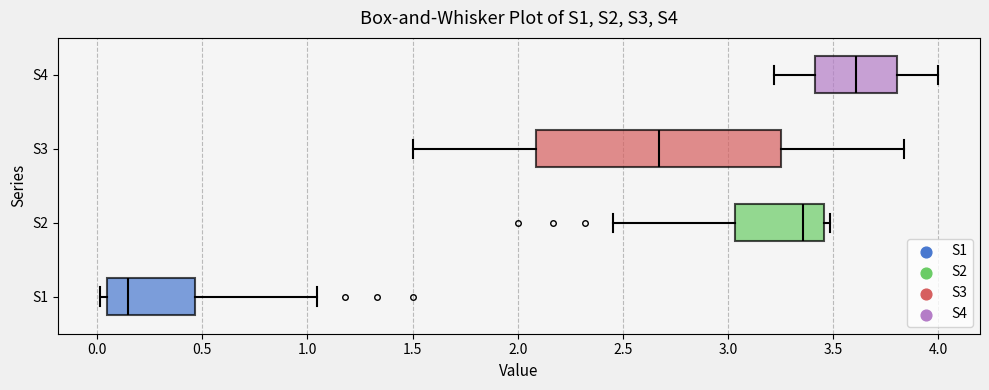

Which box's median line is the furthest to the right?

S4